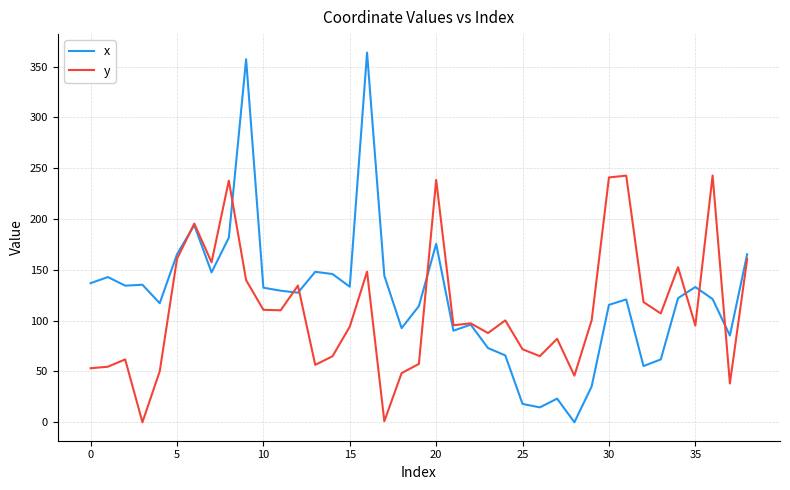

Which series has the largest range (max minus min)?

x